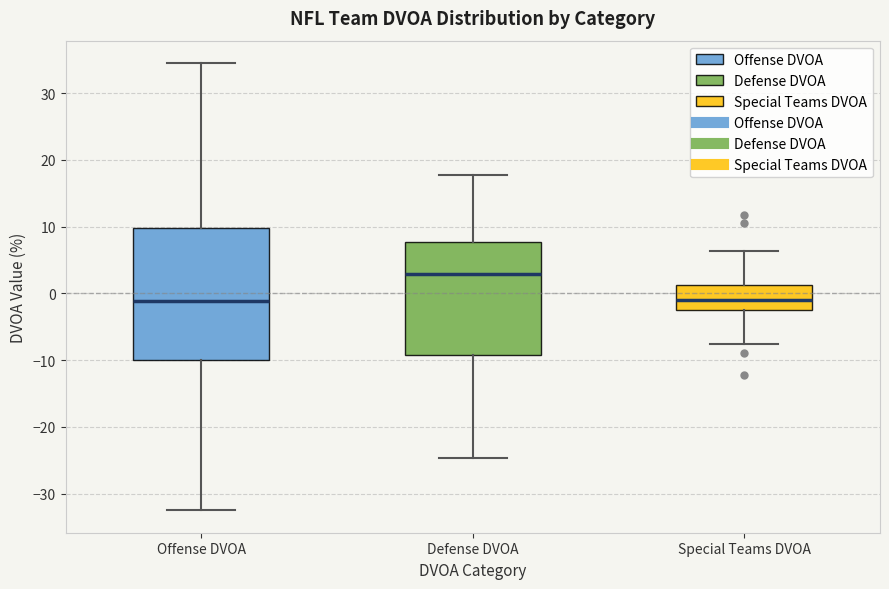

Reading left to right, transcribe this box plot: for each box, give where its median line is, the range the box spans, and where its two whiskers end, as read against the y-axis. The values are not printed on the chart, so give them approximately, as read against the axis.

Offense DVOA: median -1, box -10 to 10, whiskers -32 to 35
Defense DVOA: median 3, box -9 to 8, whiskers -25 to 18
Special Teams DVOA: median -1, box -2 to 1, whiskers -8 to 6